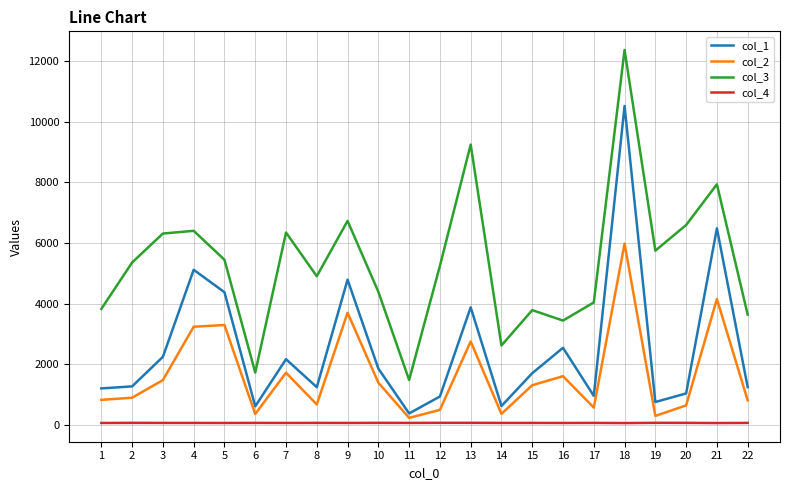

At which label does col_3 first exceed 5356?

2